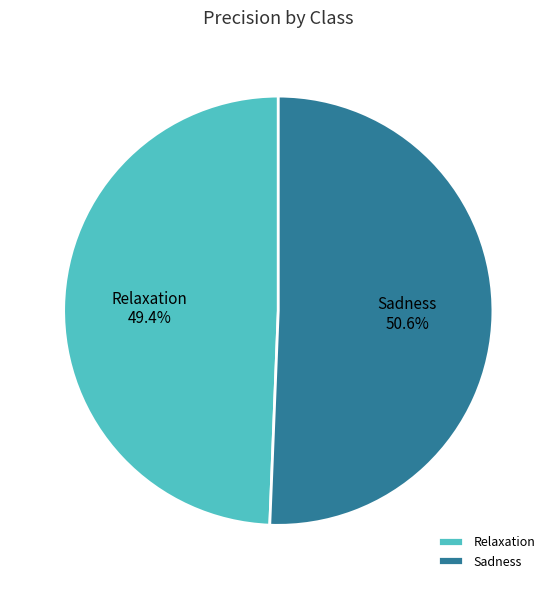

Is there a majority slice in this chart?

Yes